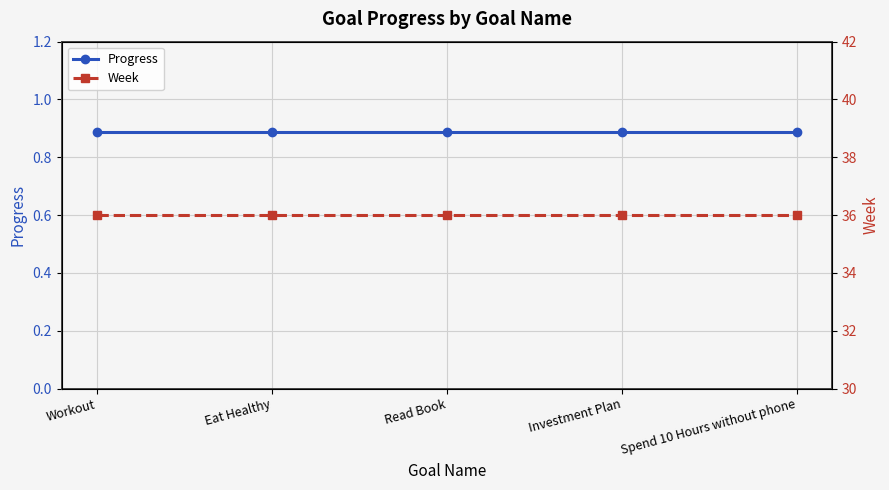

True or false: Progress and Week cross at least once.

False